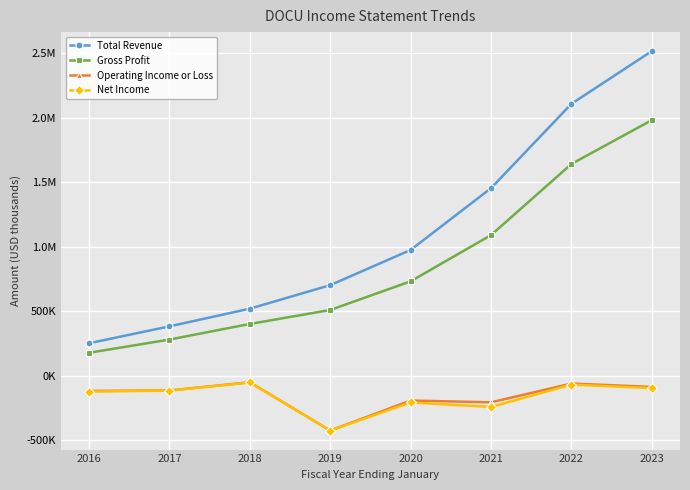

What are all the series names shown in the legend?

Total Revenue, Gross Profit, Operating Income or Loss, Net Income